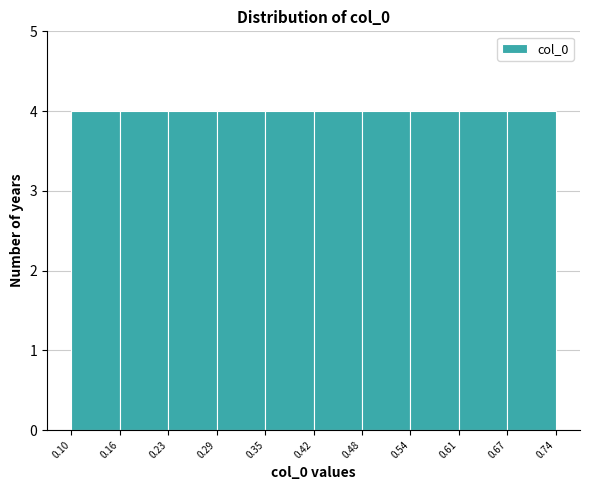

Reading left to right, list every bar in this chart as the range it spans on the x-axis followed by its height. The values are not printed on the chart, so give them approximately, as read against the axis.

0.10 to 0.16: 4
0.16 to 0.23: 4
0.23 to 0.29: 4
0.29 to 0.35: 4
0.35 to 0.42: 4
0.42 to 0.48: 4
0.48 to 0.54: 4
0.54 to 0.61: 4
0.61 to 0.67: 4
0.67 to 0.74: 4